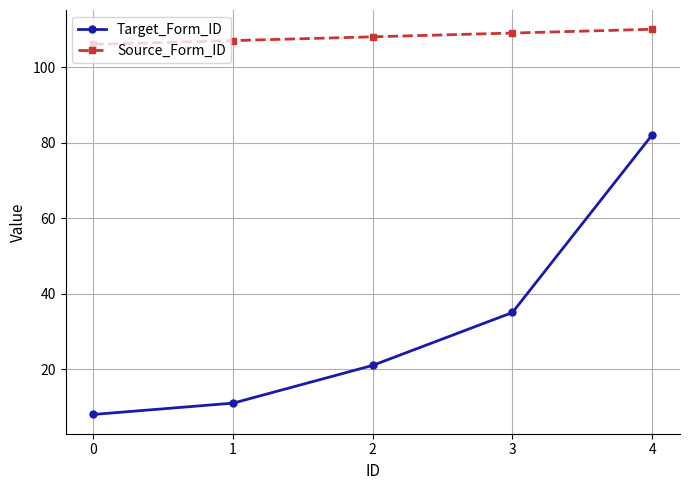

Rank the categories by Target_Form_ID value from lowest to highest.

0, 1, 2, 3, 4